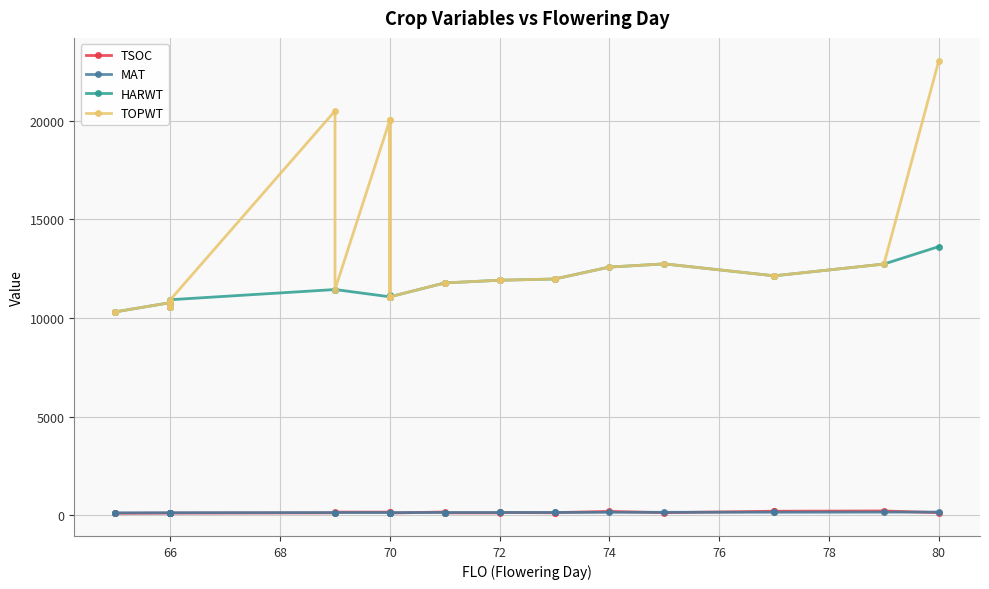

In MAT, how many points are lower than both neighbors (excluding endpoints)?

1